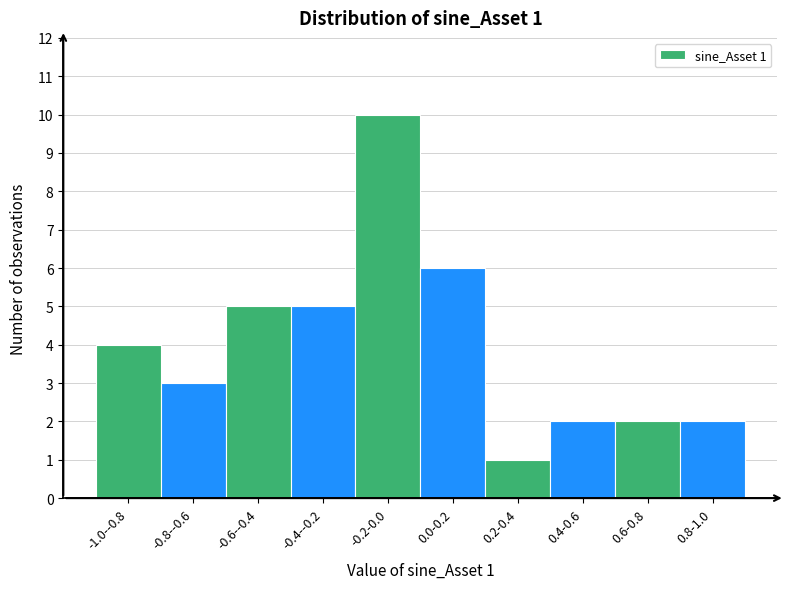

Reading left to right, extract all data points from this chart.

4	3	5	5	10	6	1	2	2	2